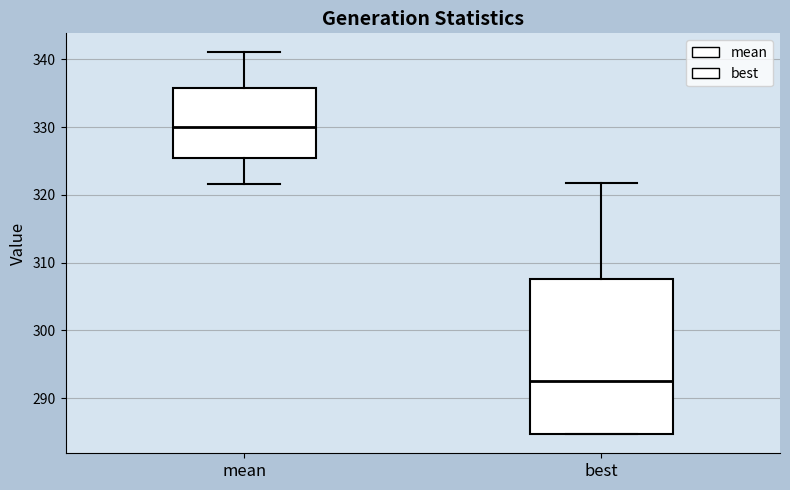

Comparing the boxes themselves (not the whiskers), which one is the tallest?

best